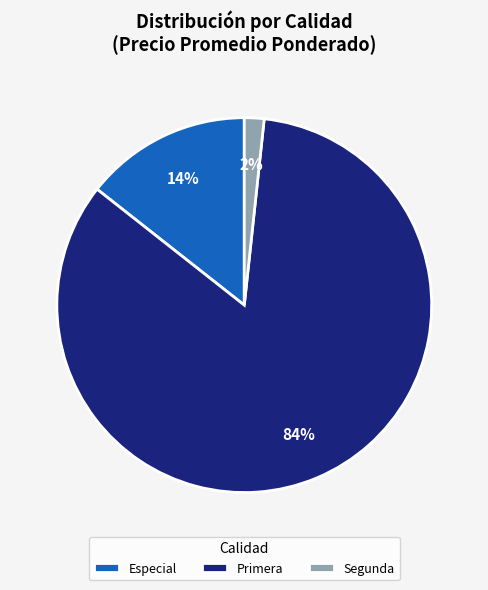

What is the smallest slice in the pie chart?

Segunda